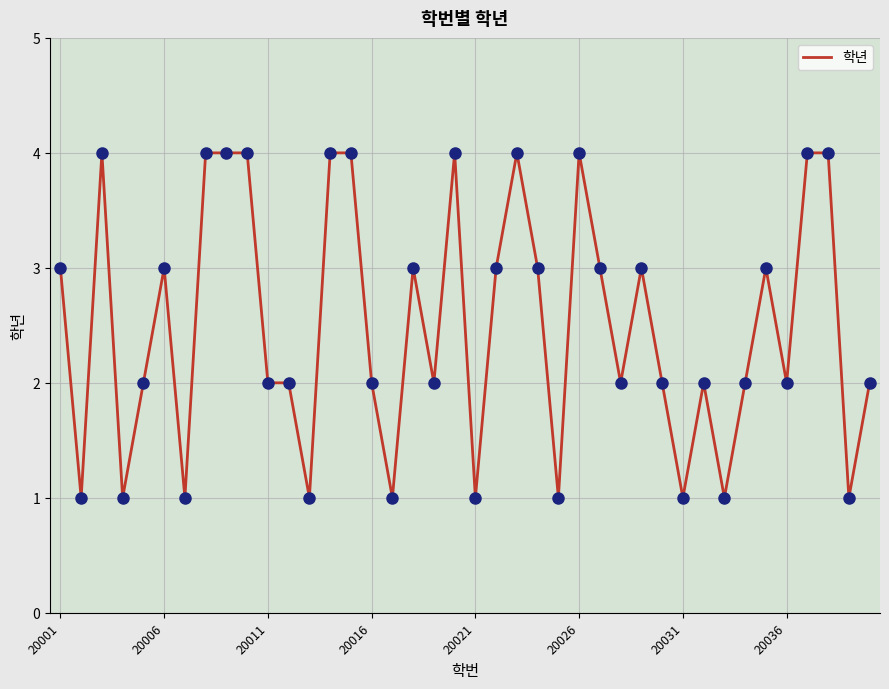

What is the greatest value displayed?

4